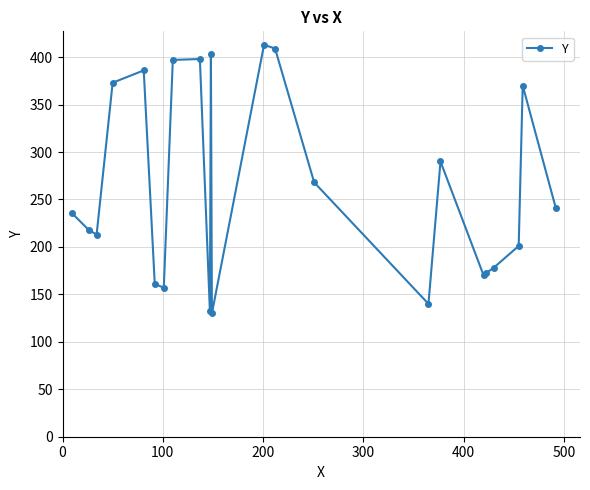

Does the chart display data point markers on the line(s)?

Yes